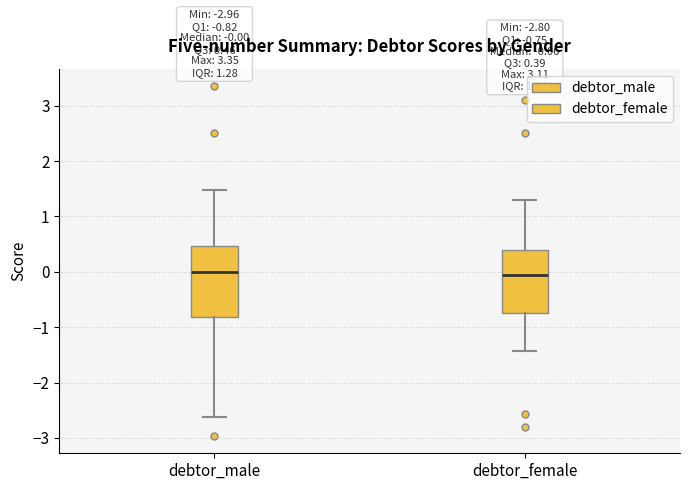

Which box is the tallest, from its lower edge to its upper edge?

debtor_male